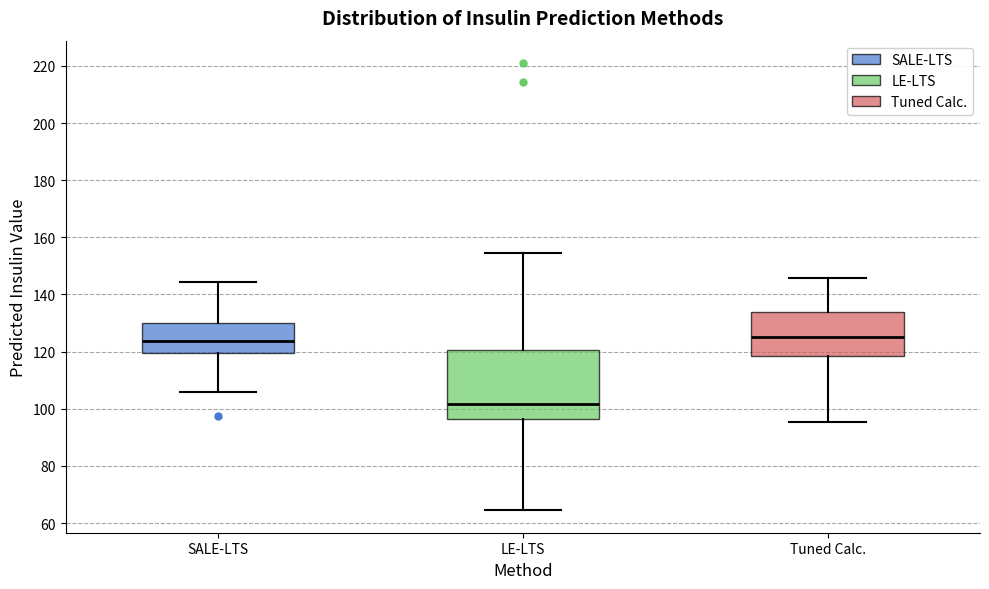

Which box is the tallest, from its lower edge to its upper edge?

LE-LTS